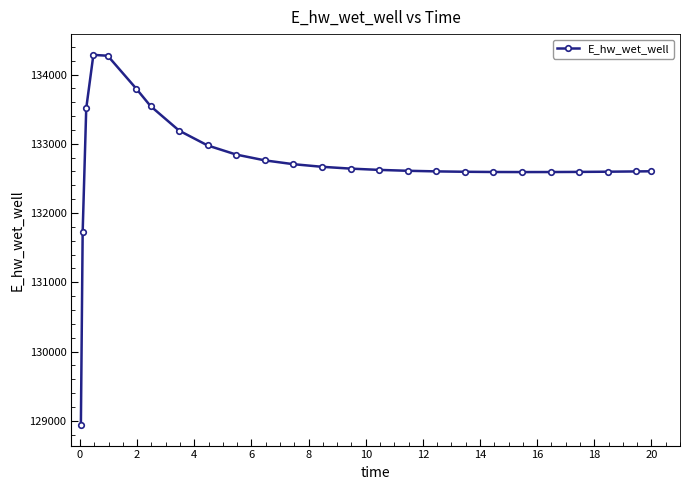

What is the greatest value displayed?

134283.8